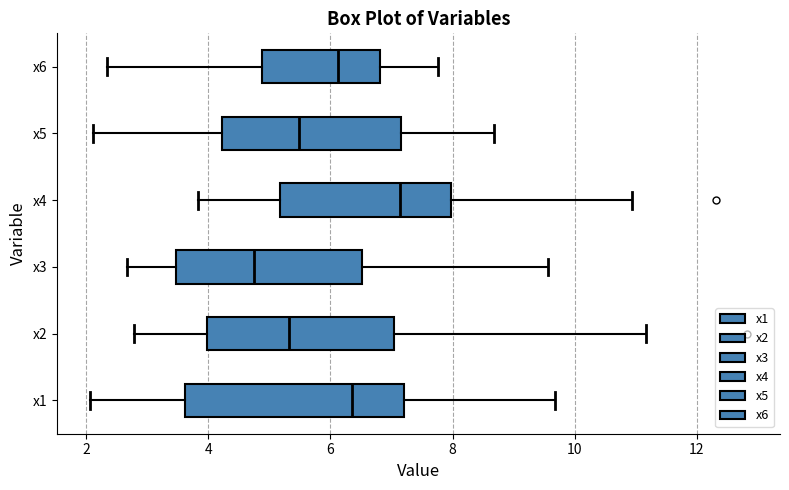

Which box's median line is the furthest to the right?

x4